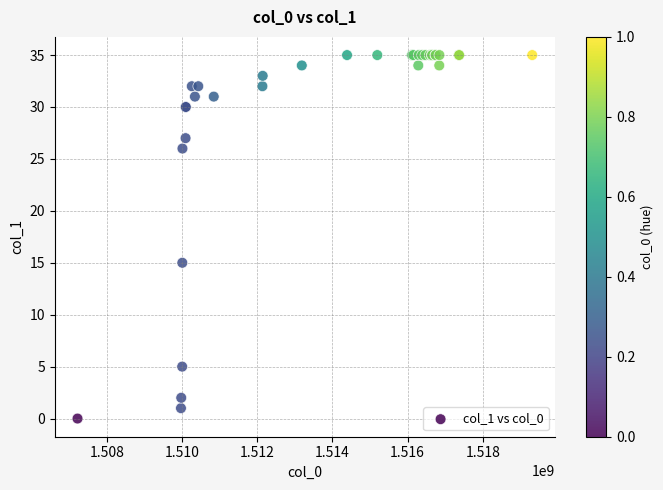

What Y value in the scatter plot is closest to 17?

15